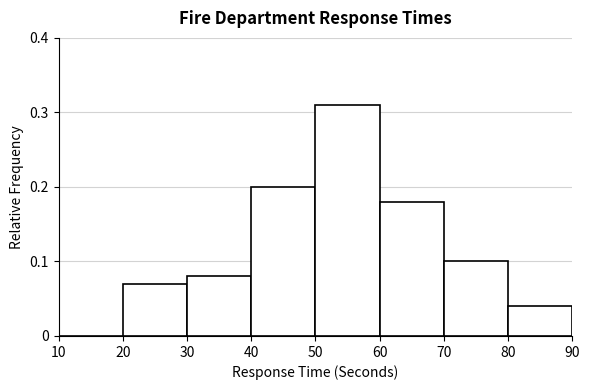

Which range on the x-axis has the tallest bar?

50 to 60